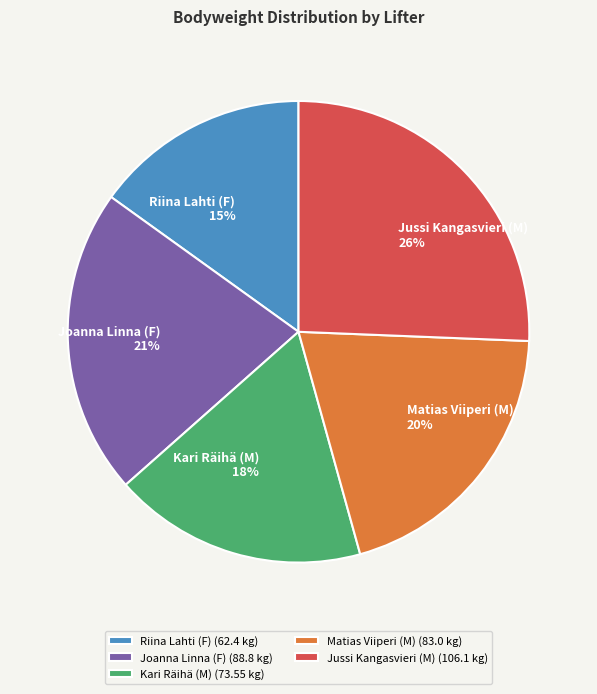

Is Riina Lahti (F) the majority of the pie?

No